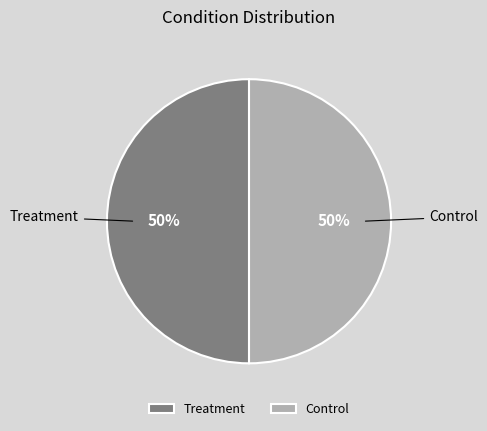

The Treatment slice represents 59% of the pie. True or false?

False